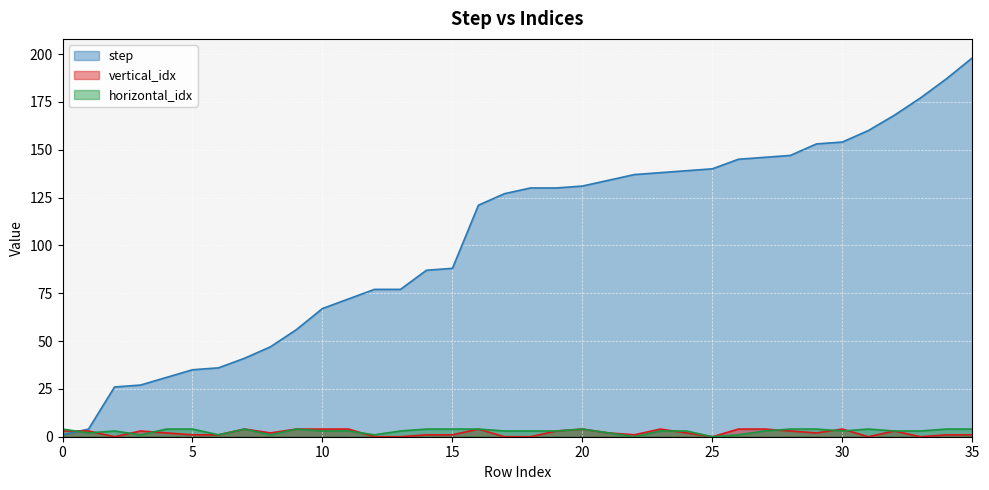

Which series has the largest total across all categories?

step